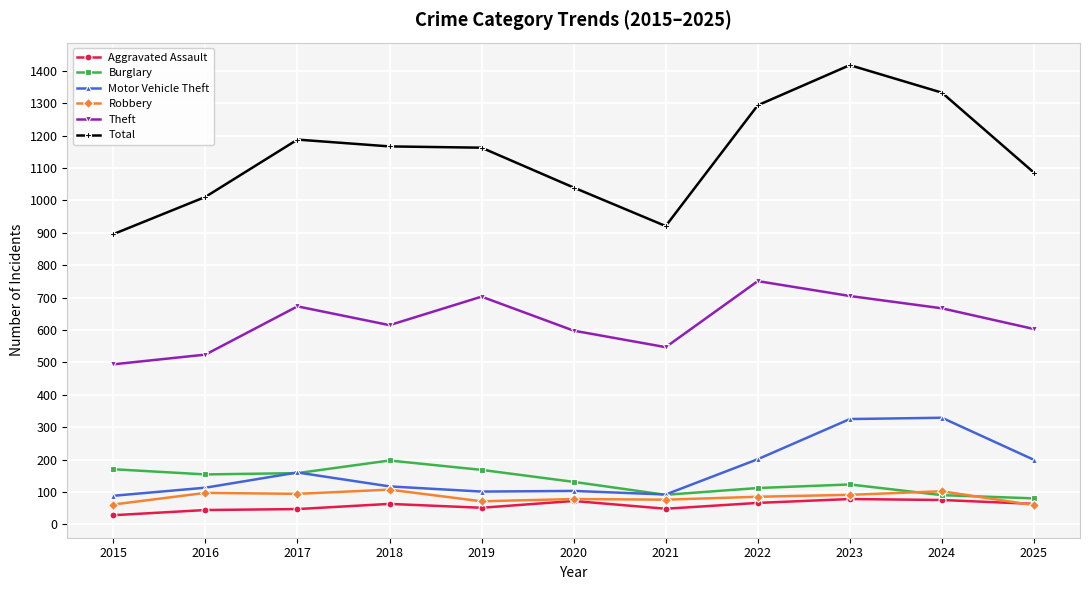

Does the chart have visible grid lines?

Yes